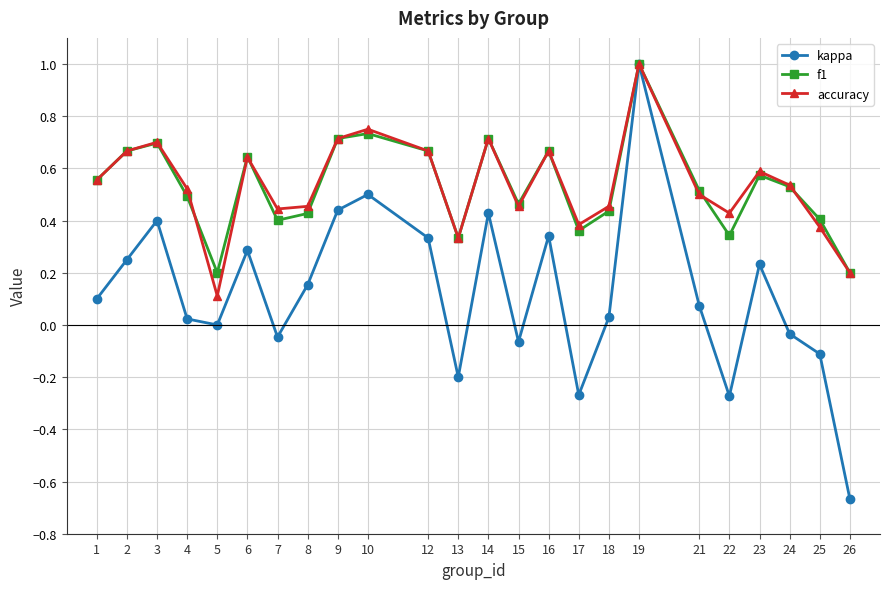

True or false: f1 has more than 1 points higher than both neighbors.

True